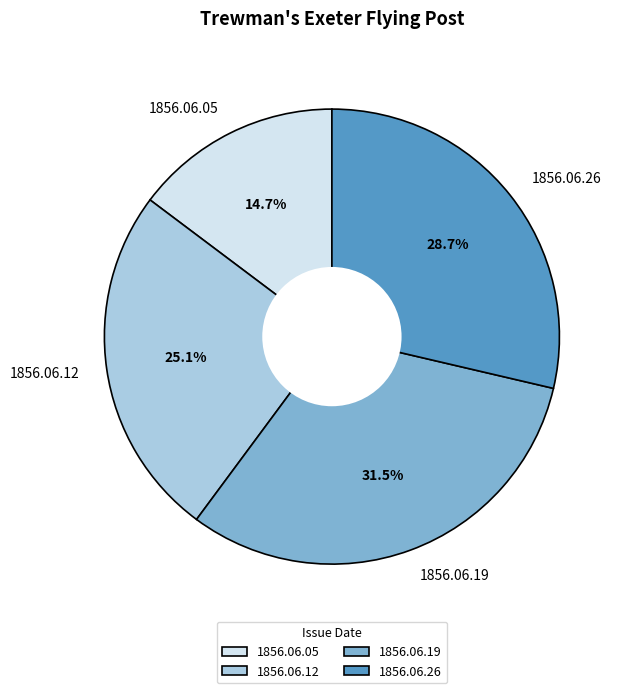

To the nearest percent, what is the difference between the 1856.06.19 and 1856.06.05 slice percentages?

17%